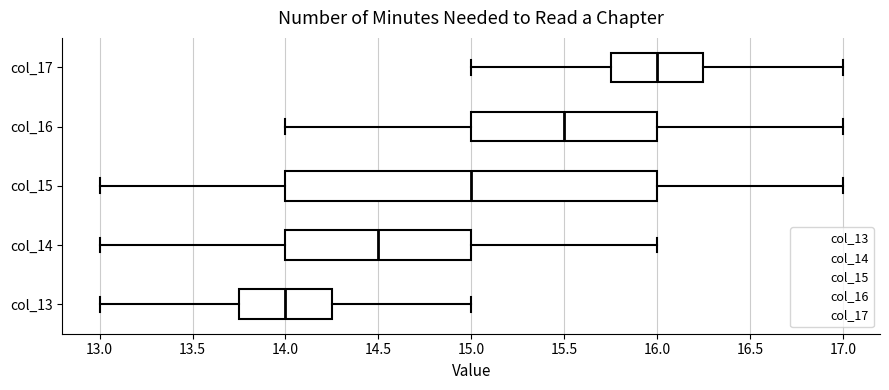

Reading bottom to top, read every box against the x-axis: the position of its median line, the range the box covers, and the ends of its whiskers. The values are not printed on the chart, so give them approximately, as read against the axis.

col_13: median 14.00, box 13.75 to 14.25, whiskers 13.00 to 15.00
col_14: median 14.50, box 14.00 to 15.00, whiskers 13.00 to 16.00
col_15: median 15.00, box 14.00 to 16.00, whiskers 13.00 to 17.00
col_16: median 15.50, box 15.00 to 16.00, whiskers 14.00 to 17.00
col_17: median 16.00, box 15.75 to 16.25, whiskers 15.00 to 17.00